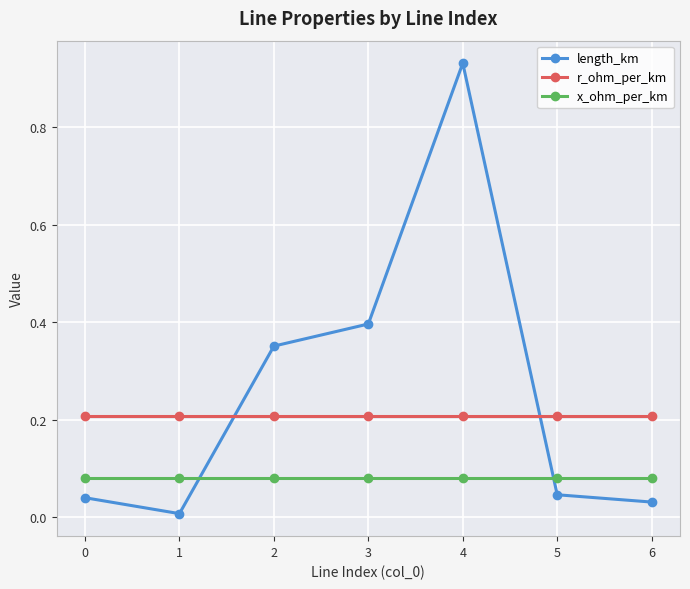

The r_ohm_per_km series shows 0.3 at 2. True or false?

False